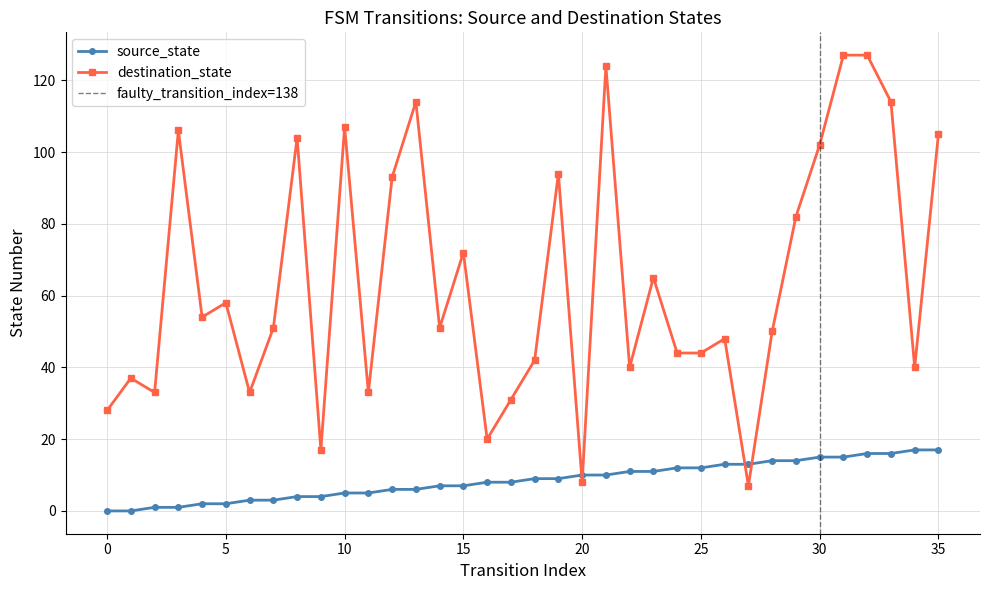

Between which two adjacent categories do source_state and destination_state first intersect?

19 and 20